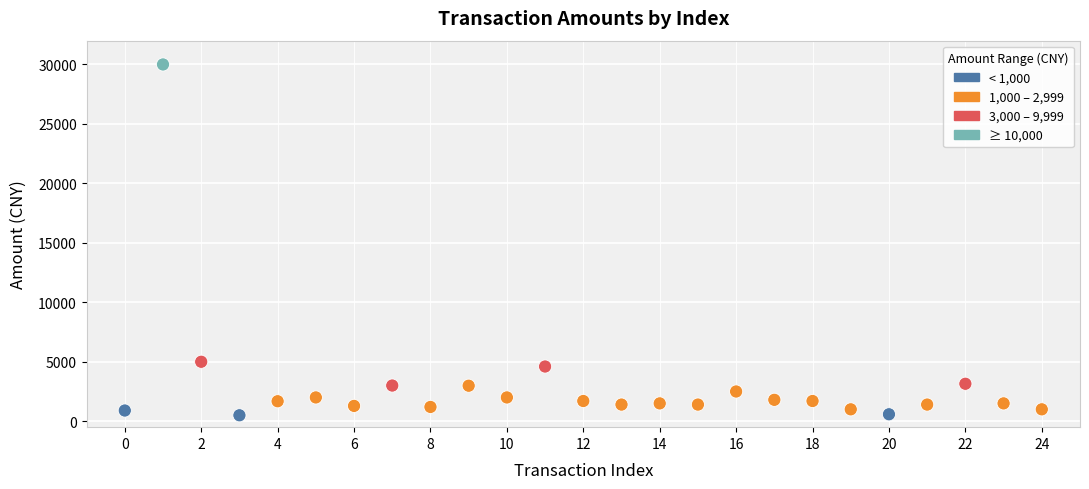

What Y value in the scatter plot is closest to 15250?

5000